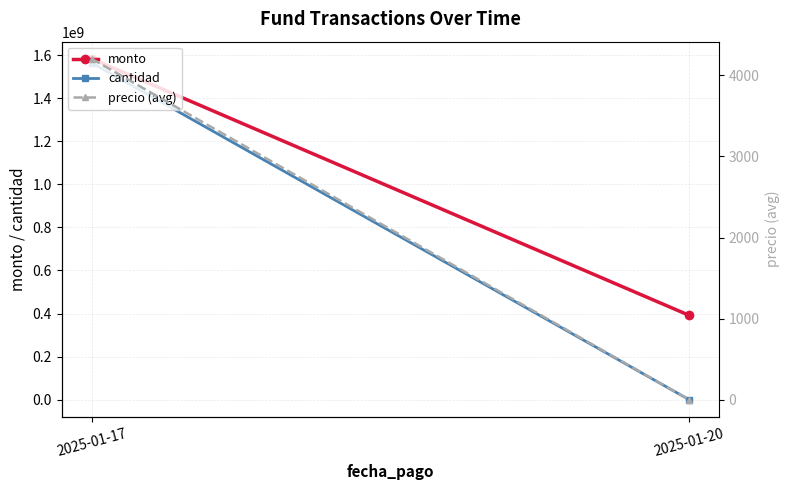

Rank the series at 2025-01-20 from highest to lowest value.

monto, cantidad, precio (avg)